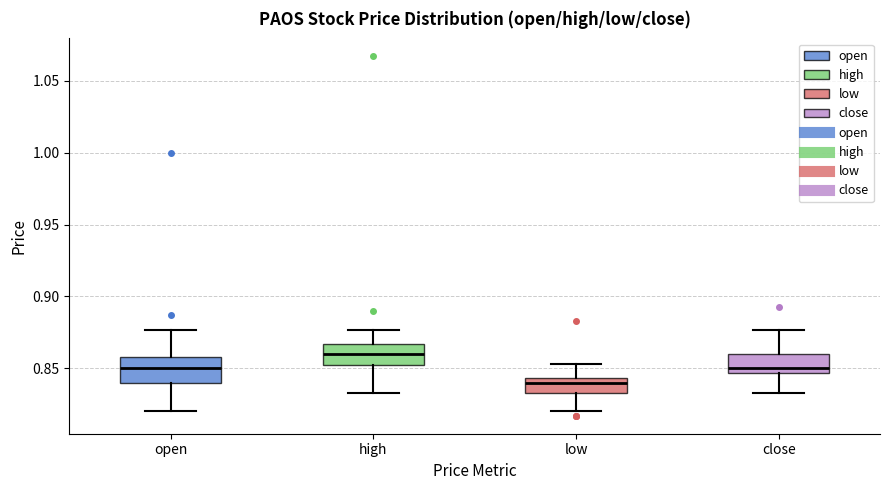

Where is the upper edge of the box for open on the y-axis? The values are not printed on the chart, so give them approximately, as read against the axis.

0.860